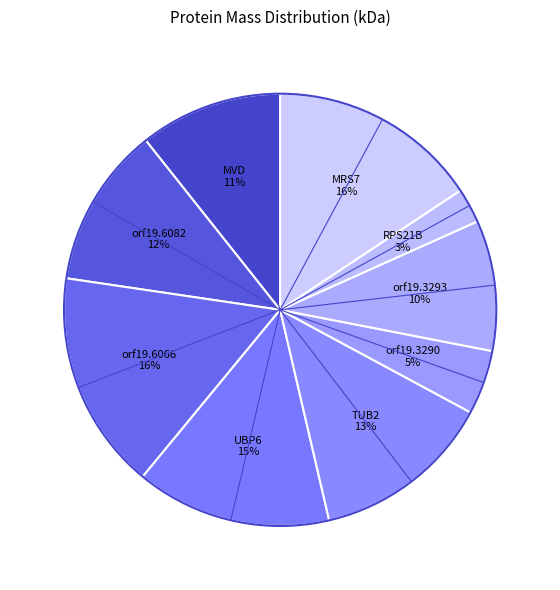

To the nearest percent, what is the average slice percentage?

11%